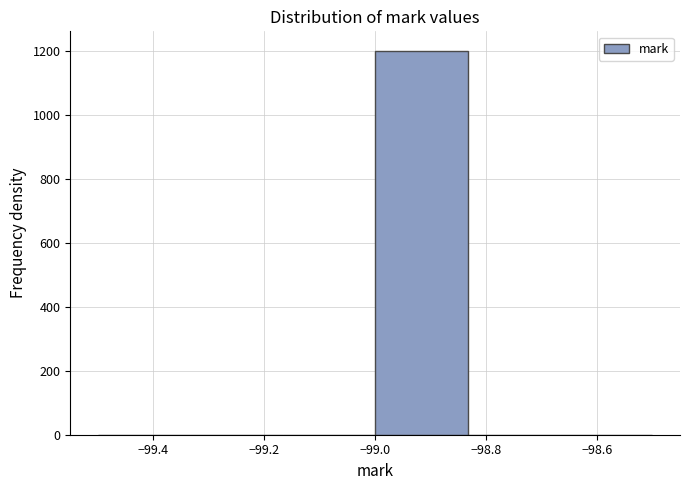

Reading left to right, transcribe this chart: for each bar, give the range it covers on the x-axis and its height. Neither the bar edges nor the heights are printed on the chart, so give them approximately, as read against the axes.

-99.50 to -99.34: 0
-99.34 to -99.16: 0
-99.16 to -99.00: 0
-99.00 to -98.84: 1200
-98.84 to -98.66: 0
-98.66 to -98.50: 0